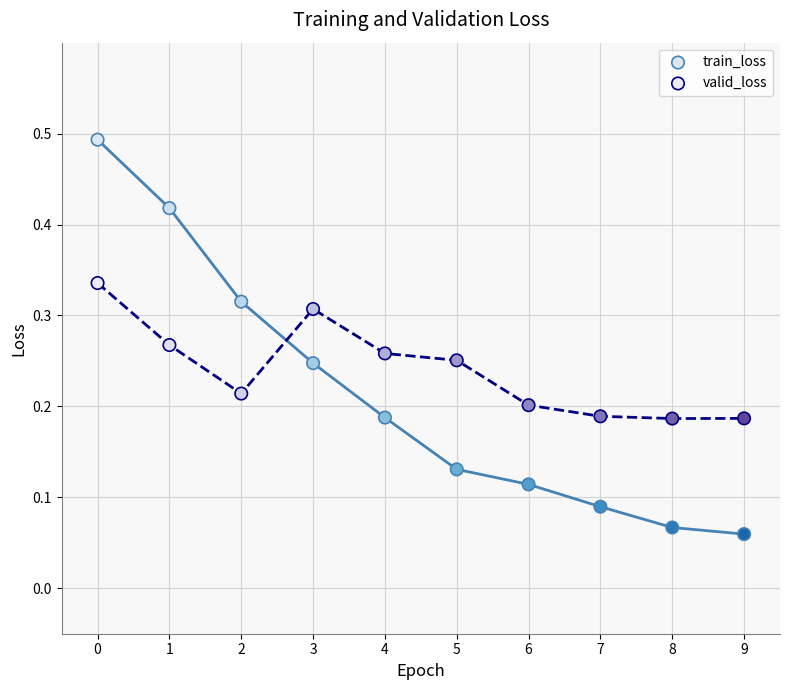

Which series has the widest spread of Y values?

train_loss